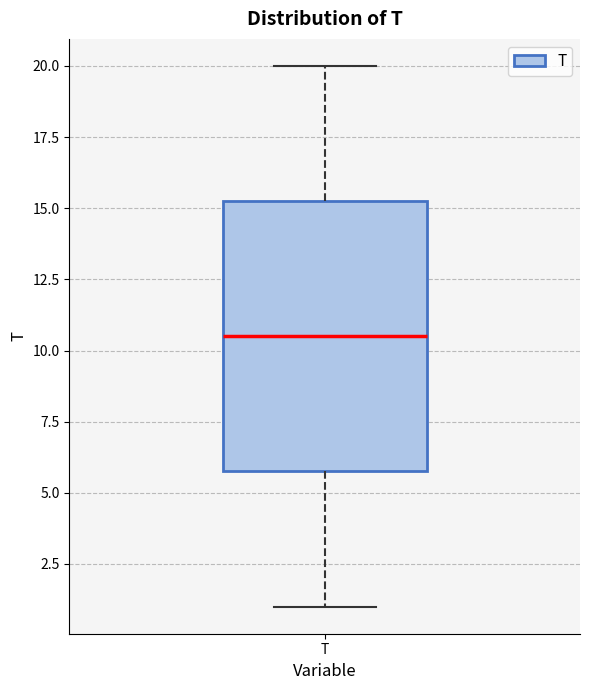

Read this box plot against the y-axis: the position of the median line, the range covered by the box, and the ends of both whiskers. The values are not printed on the chart, so give them approximately, as read against the axis.

median 10.5, box 6.0 to 15.5, whiskers 1.0 to 20.0